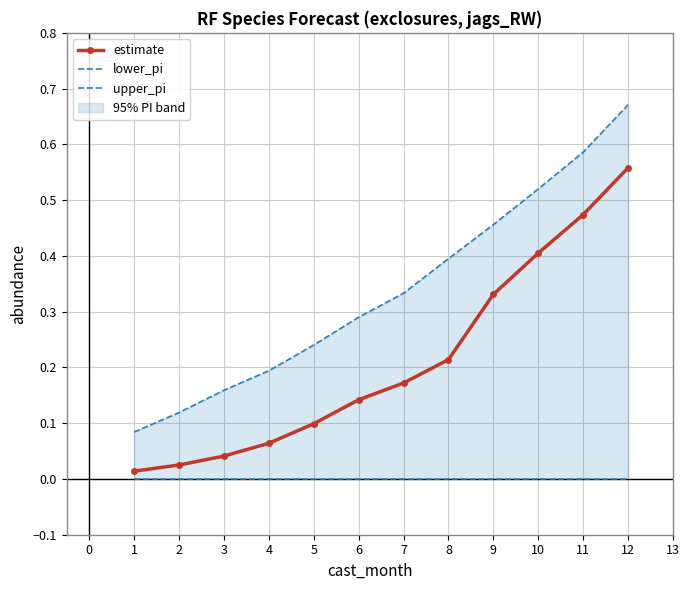

True or false: estimate has more than 2 interior local peaks.

False